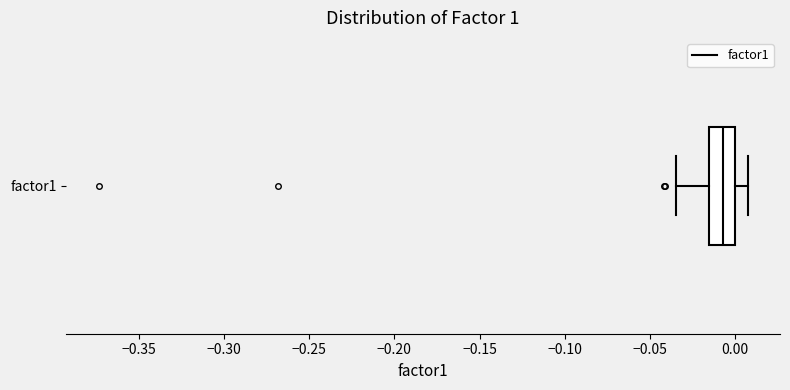

Where is the right edge of the box for factor1 on the x-axis? The values are not printed on the chart, so give them approximately, as read against the axis.

0.000